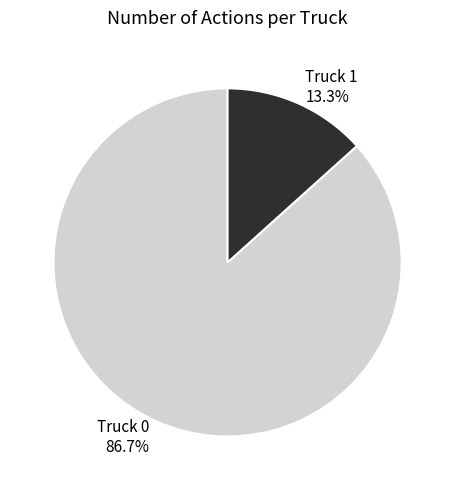

Combined, do Truck 1 and Truck 0 account for over 50%?

Yes